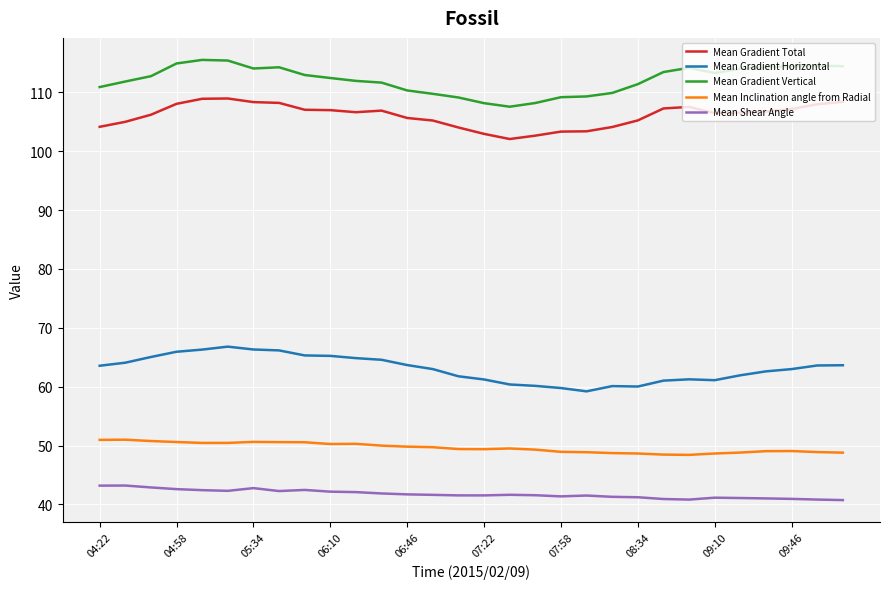

How many lines are shown in the chart?

5